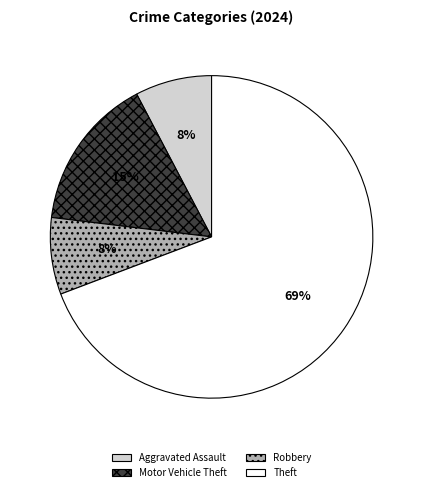

Is the sum of Robbery and Aggravated Assault greater than half?

No